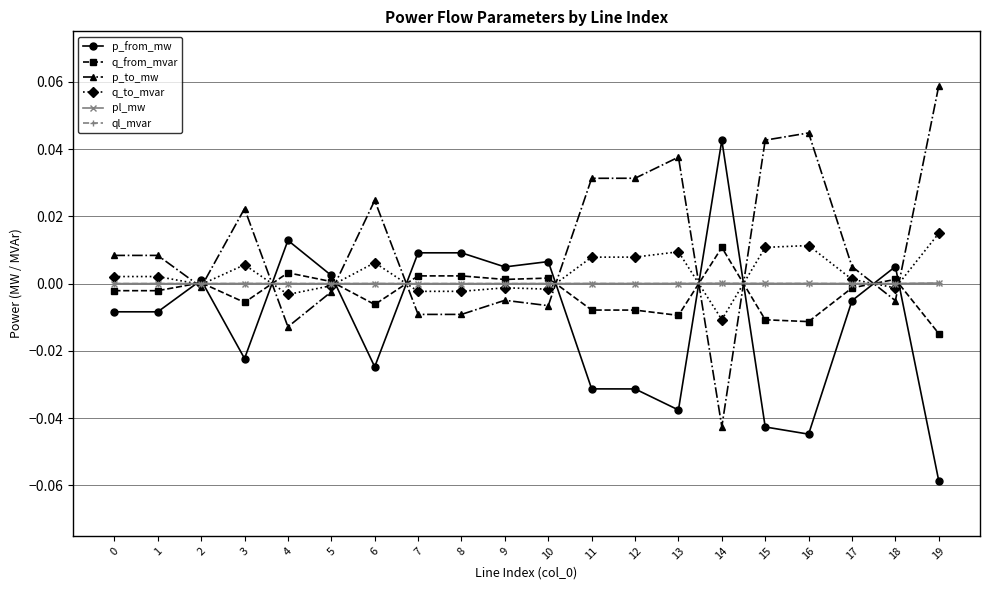

Is it true that p_to_mw equals -0.0 at 10?

True